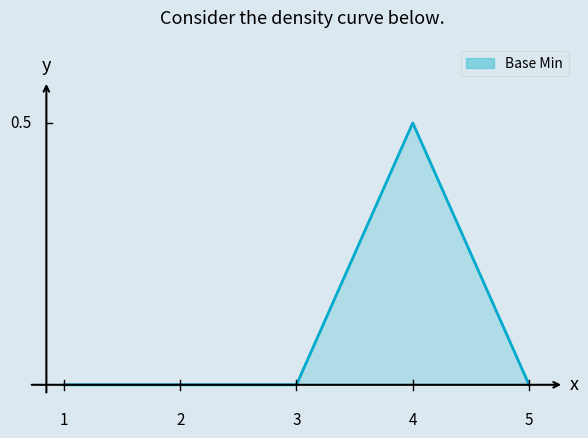

Reading left to right, list all the values displayed in this chart.

0.0	0.0	0.0	0.5	0.0